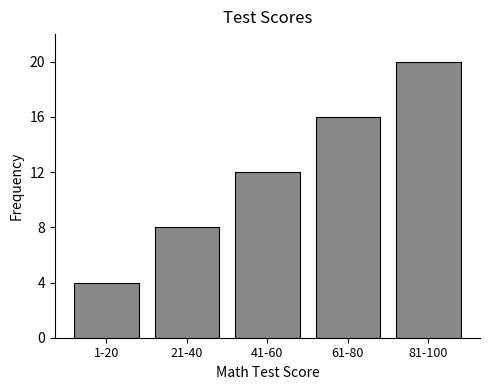

Reading right to left, list all the values displayed in this chart.

81-100=20	61-80=16	41-60=12	21-40=8	1-20=4